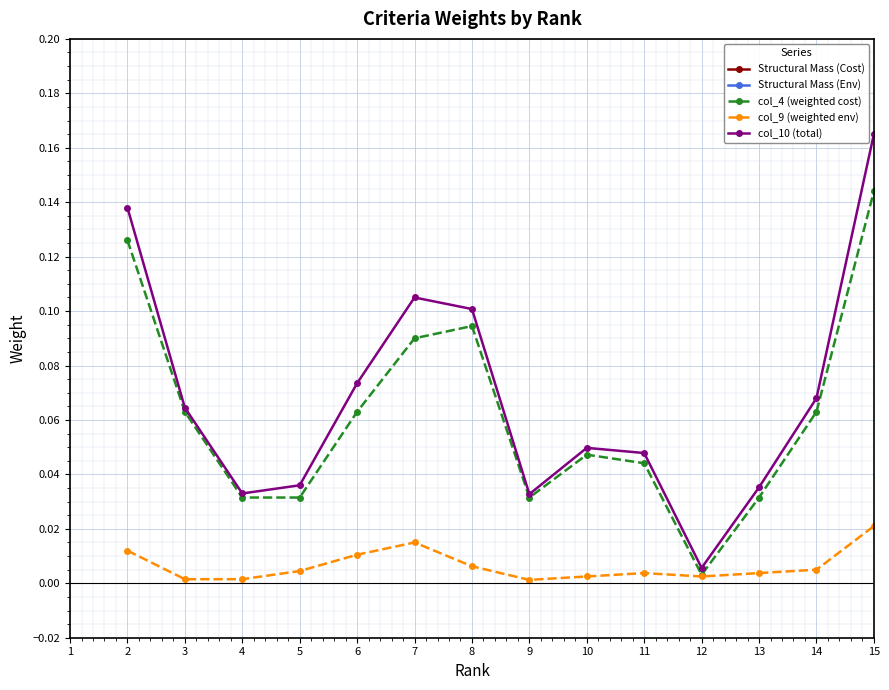

Reading right to left, transcribe all the data shown in this chart.

Structural Mass (Cost): 0.4	0.4	0.4	0.4	0.4	0.4	0.4	0.4	0.4	0.4	0.4	0.4	0.4	0.4
Structural Mass (Env): 0.4	0.4	0.4	0.4	0.4	0.4	0.4	0.4	0.4	0.4	0.4	0.4	0.4	0.4
col_4 (weighted cost): 0.1	0.1	0.0	0.0	0.0	0.0	0.0	0.1	0.1	0.1	0.0	0.0	0.1	0.1
col_9 (weighted env): 0.0	0.0	0.0	0.0	0.0	0.0	0.0	0.0	0.0	0.0	0.0	0.0	0.0	0.0
col_10 (total): 0.2	0.1	0.0	0.0	0.0	0.0	0.0	0.1	0.1	0.1	0.0	0.0	0.1	0.1